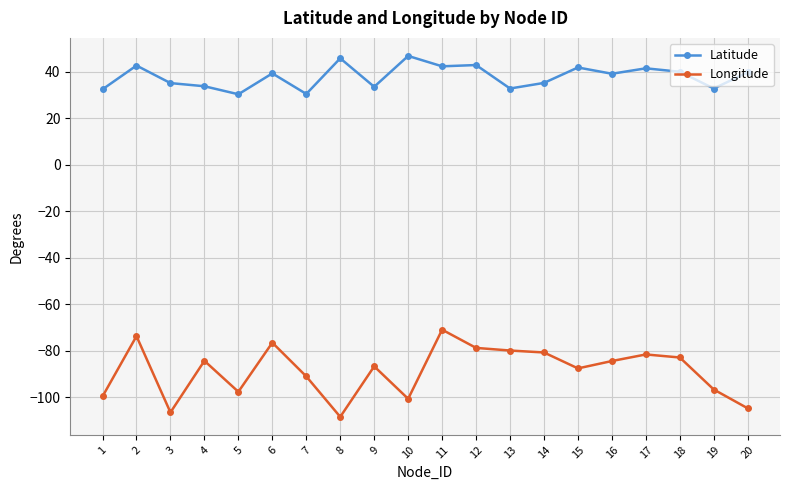

What is the maximum value shown in the chart?

46.8